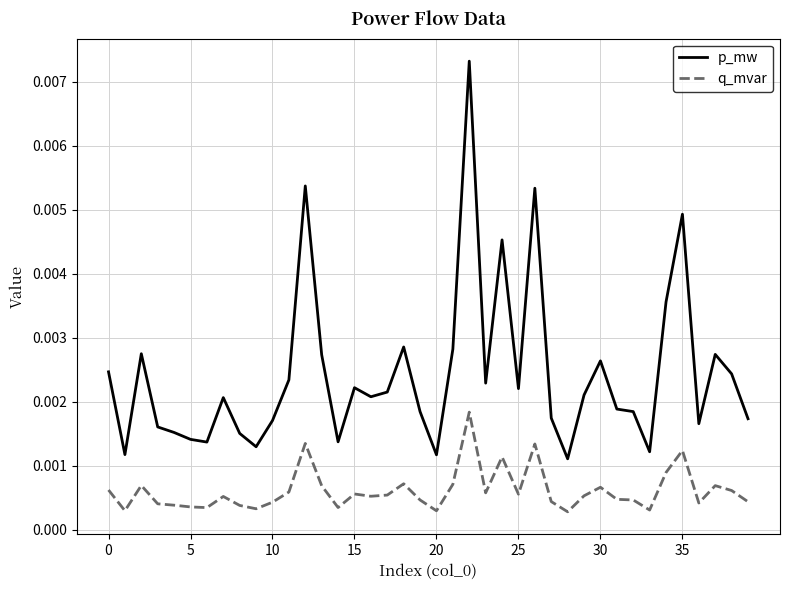

List the series in order of their overall mean, lowest first.

q_mvar, p_mw